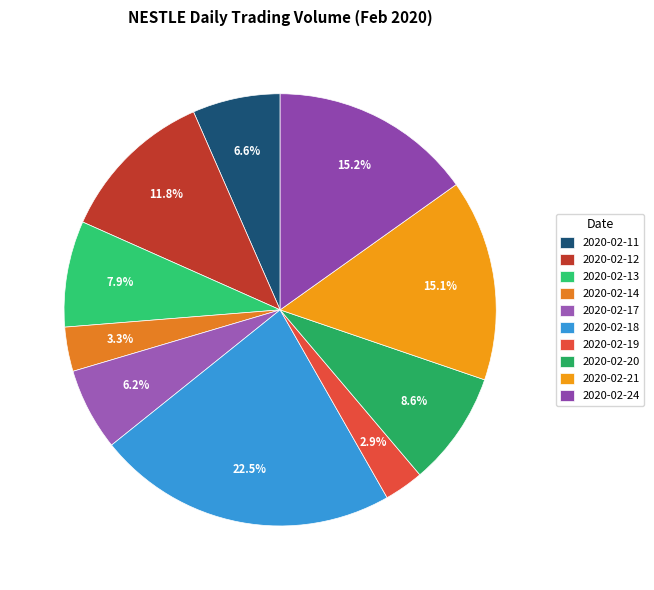

True or false: 2020-02-11 accounts for 1% of the total.

False